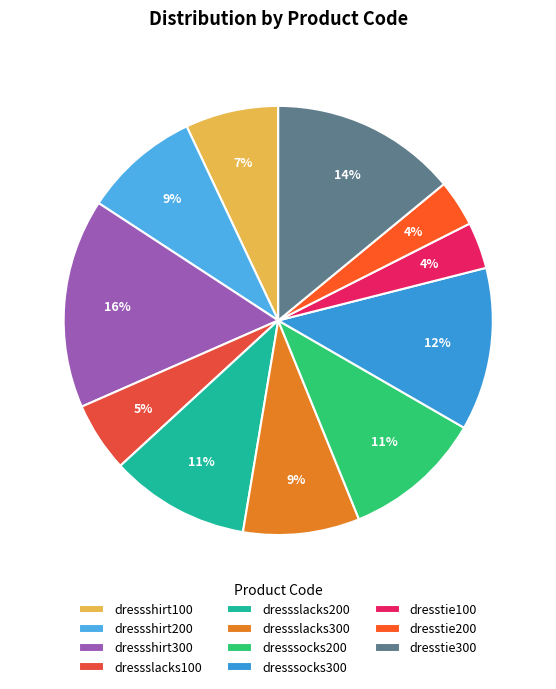

What percentage is the dressslacks300 slice, to the nearest percent?

9%